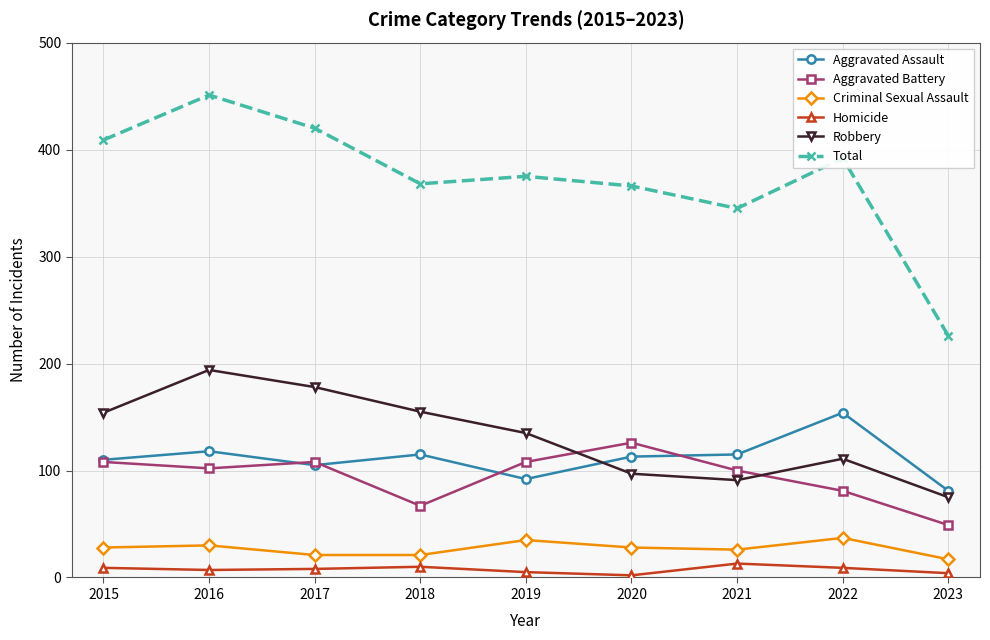

Which series has the largest range (max minus min)?

Total